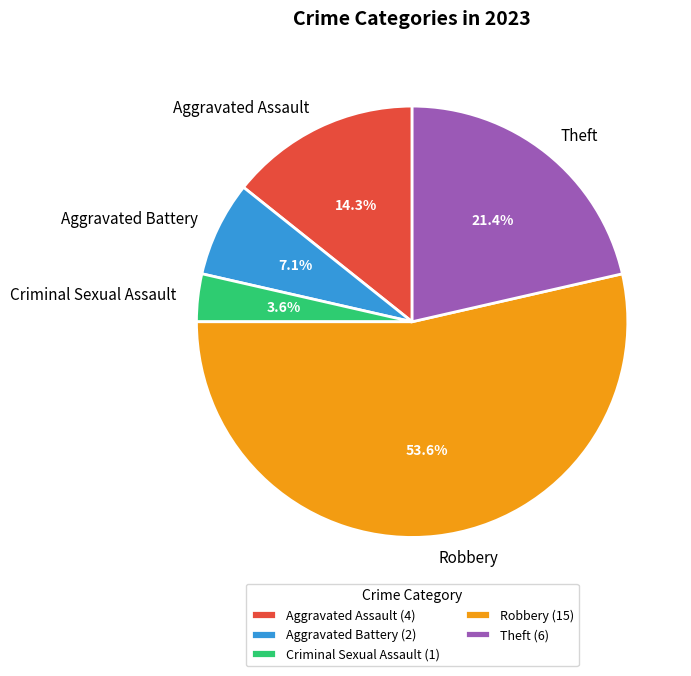

What percentage do Theft and Aggravated Assault together represent?

35.7%